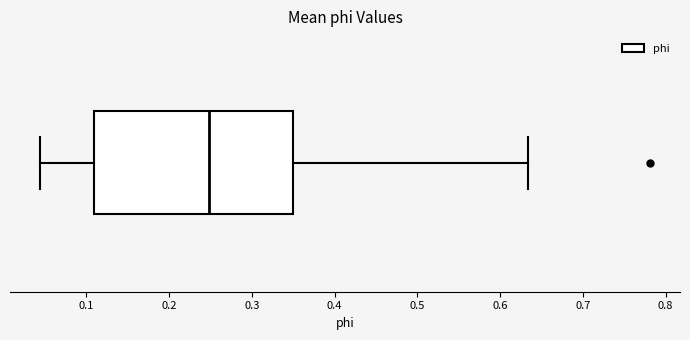

Read this box plot against the x-axis: the position of the median line, the range covered by the box, and the ends of both whiskers. The values are not printed on the chart, so give them approximately, as read against the axis.

median 0.25, box 0.11 to 0.35, whiskers 0.04 to 0.63